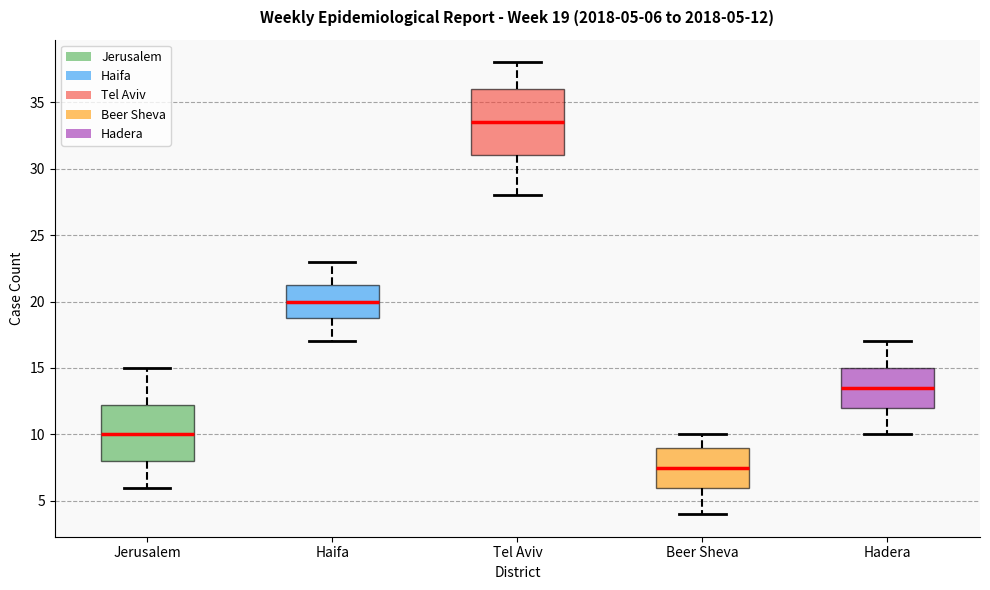

Which box is the tallest, from its lower edge to its upper edge?

Tel Aviv